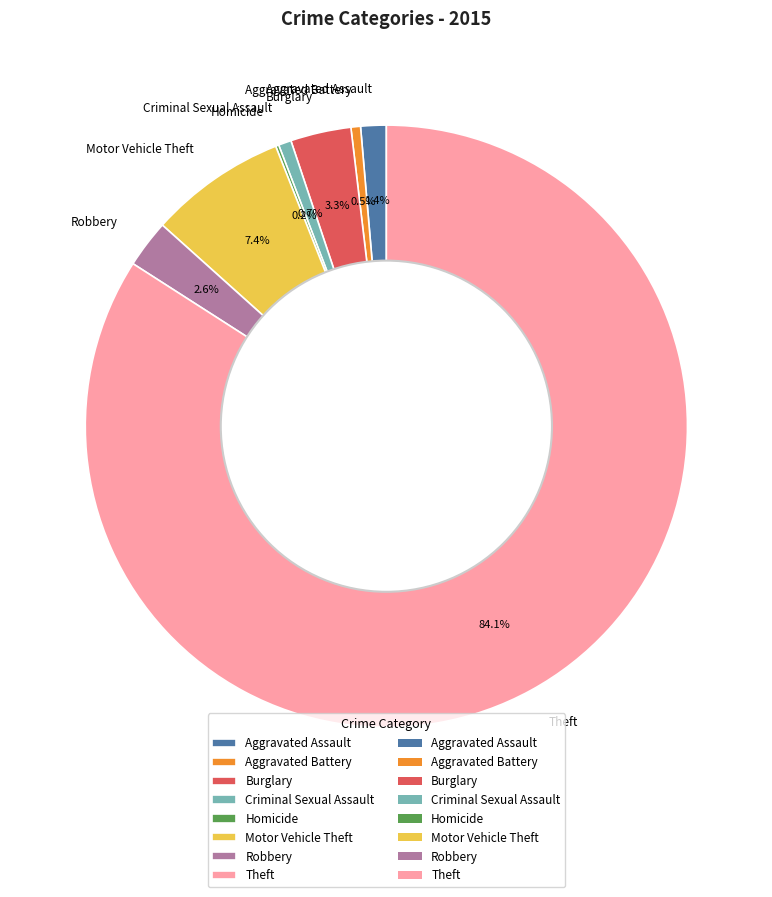

To the nearest percent, what is the difference between the largest and smallest slice percentages?

84%